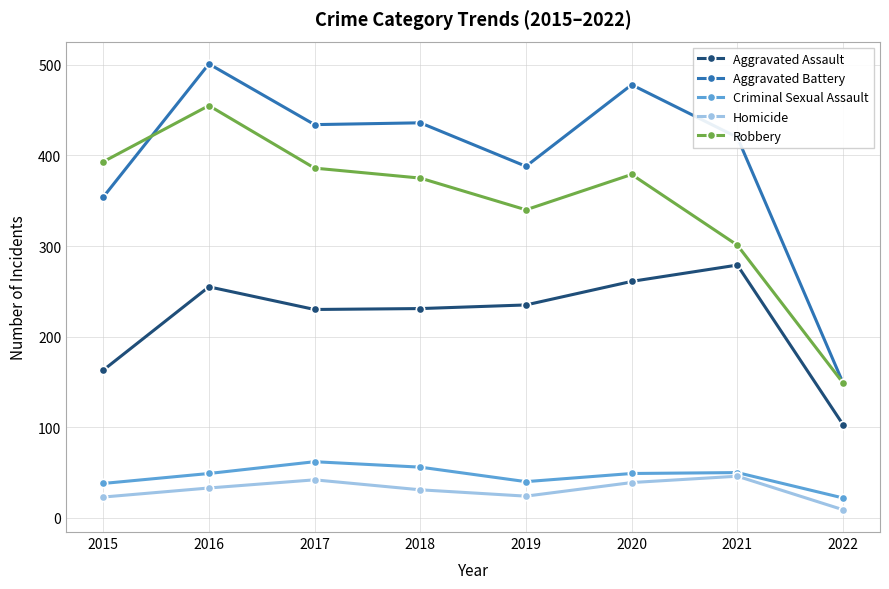

Which series has the largest range (max minus min)?

Aggravated Battery